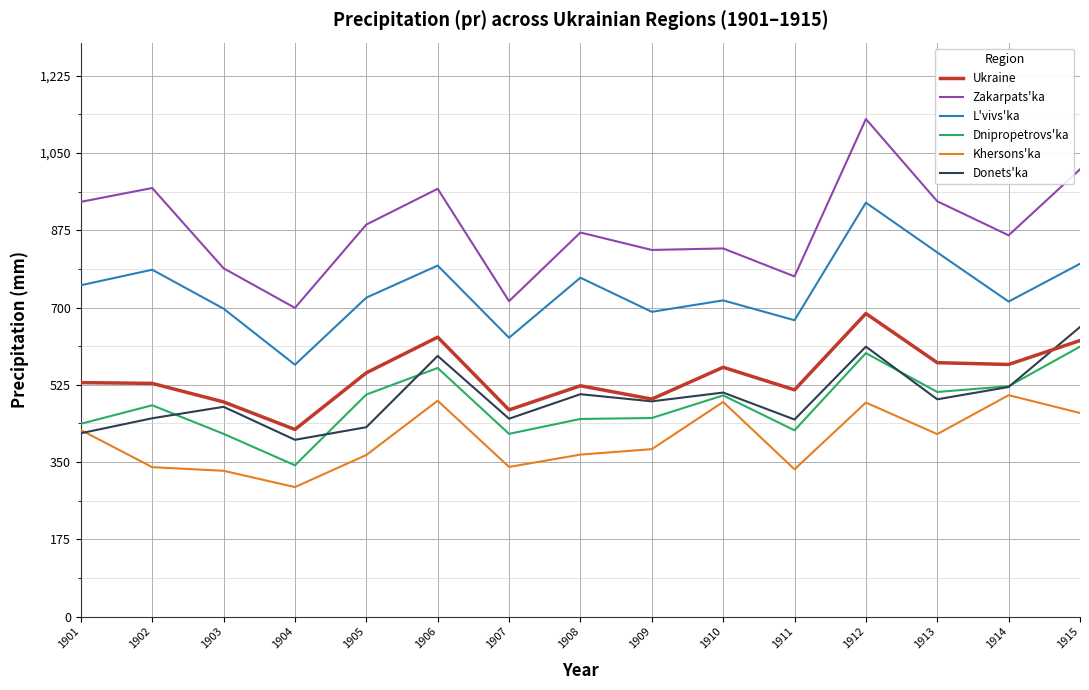

True or false: Dnipropetrovs'ka and Zakarpats'ka cross at least once.

False